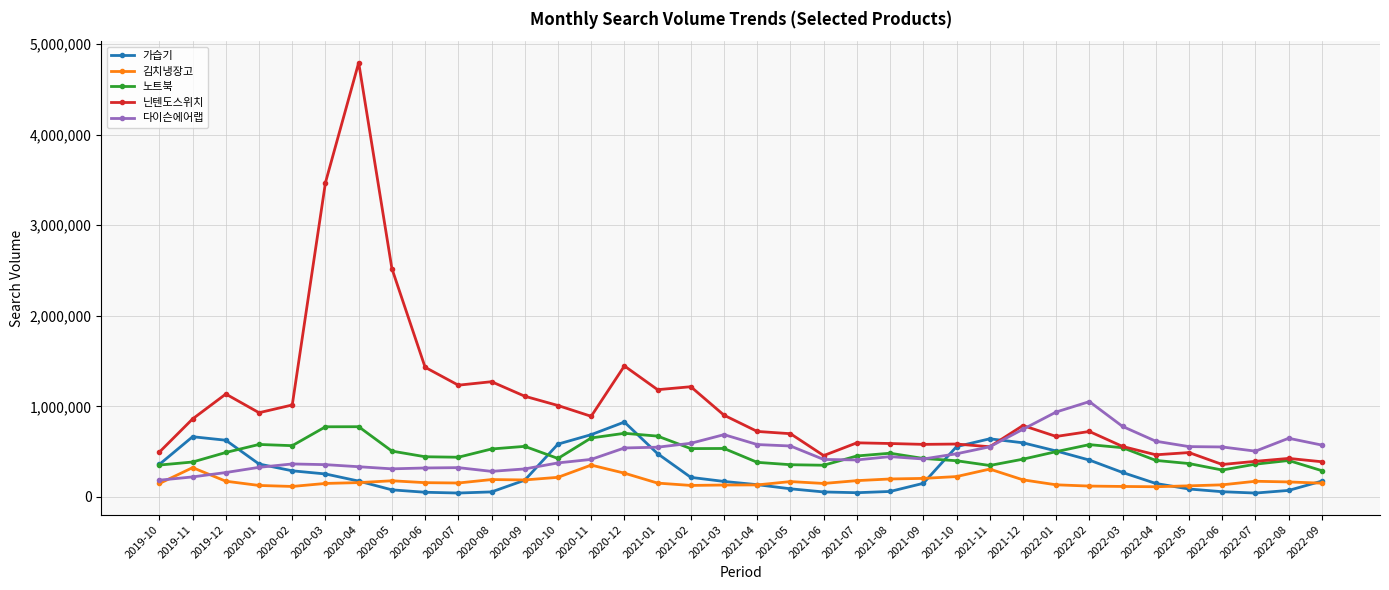

What is the spread (max minus min) of values at 2022-01?

803900